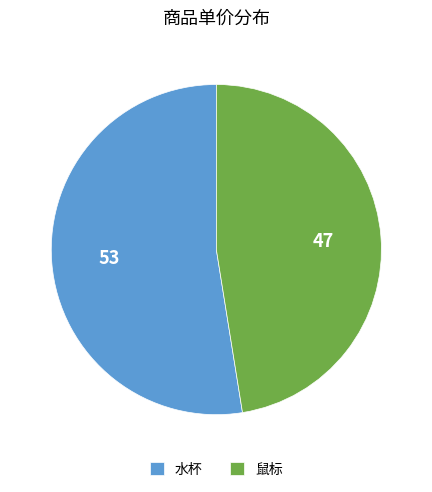

What is the majority slice?

水杯